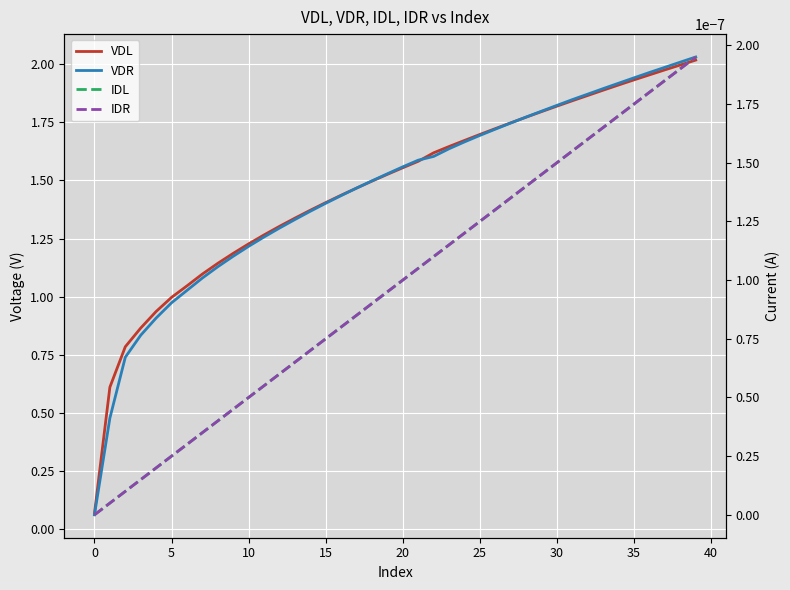

True or false: IDR and VDL intersect in this chart.

False